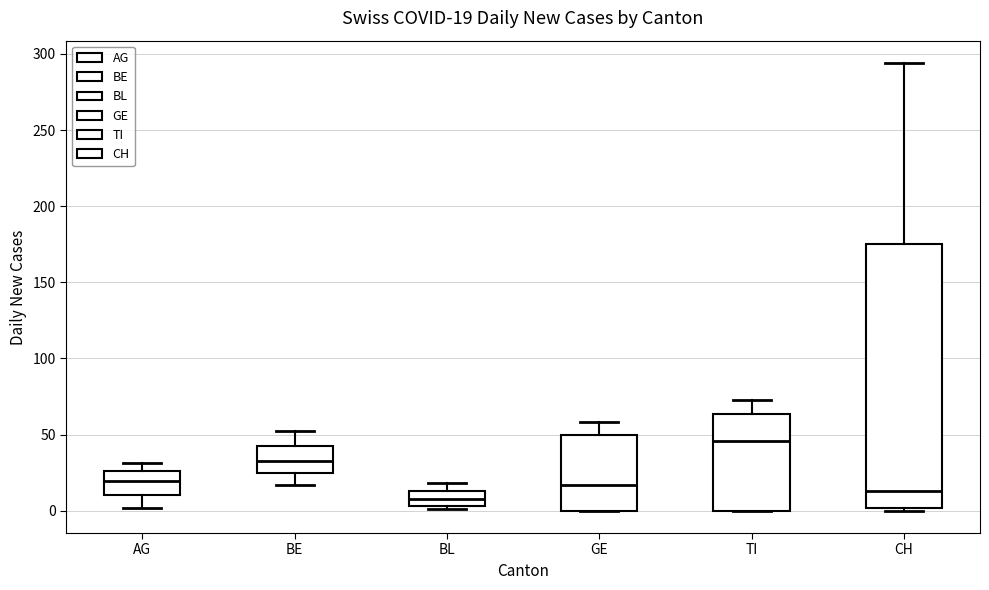

Which box has the highest median line?

TI